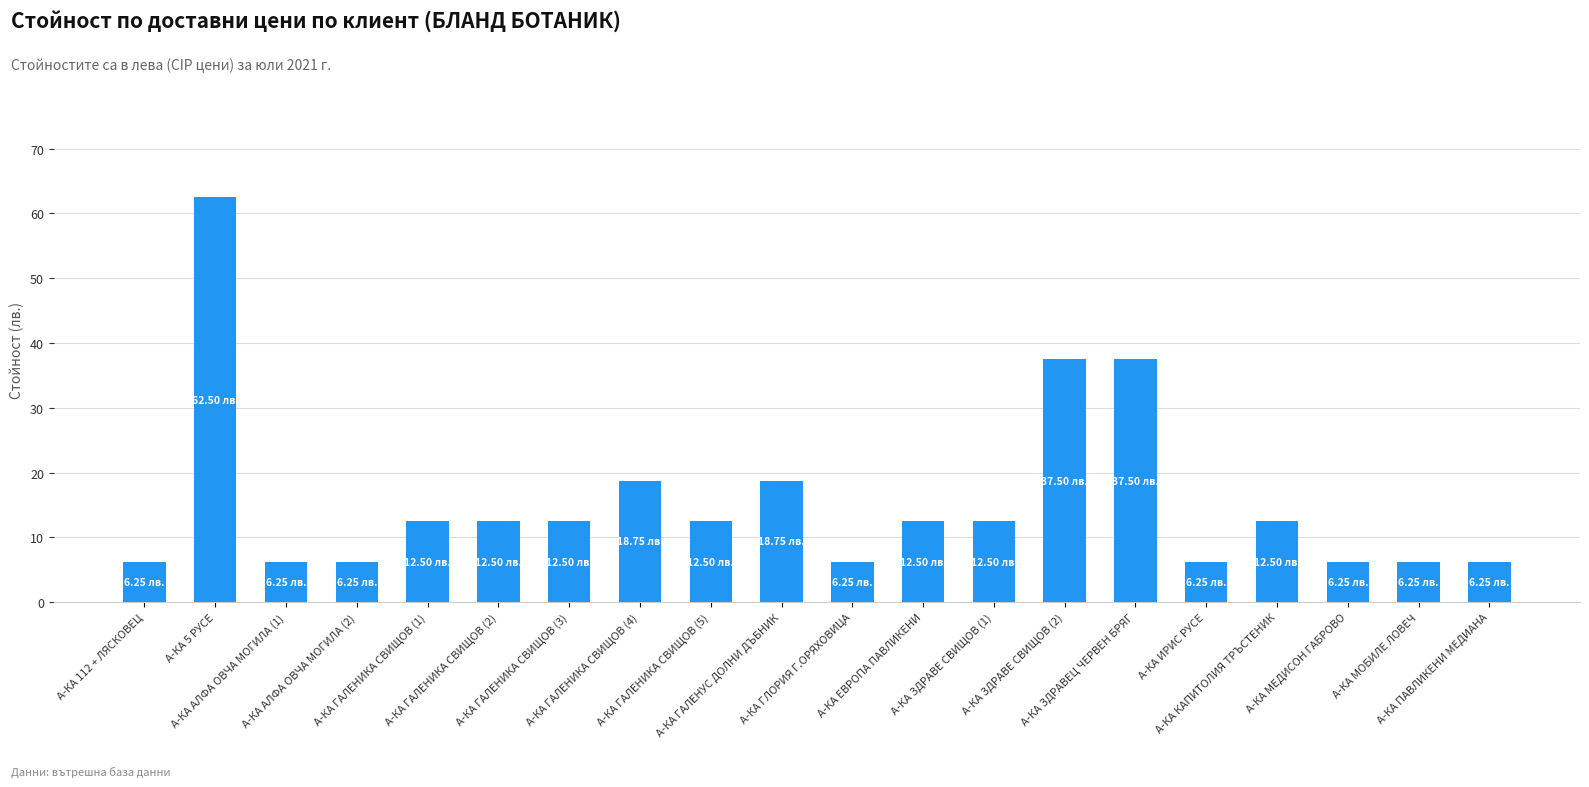

Count the number of categories in the chart.

20